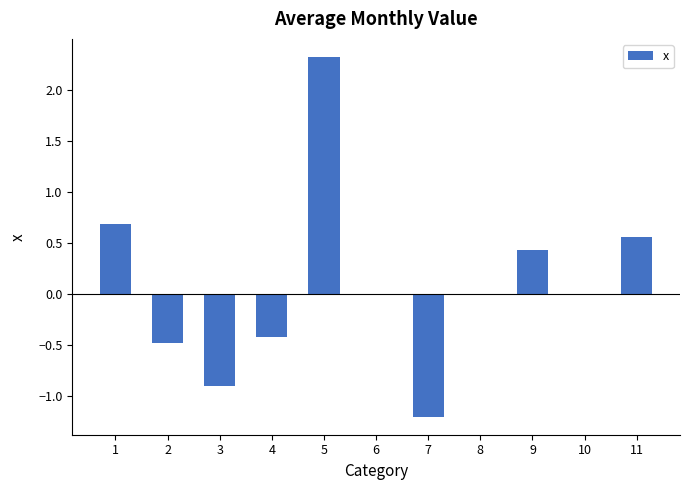

What is the sum of all values?

1.0